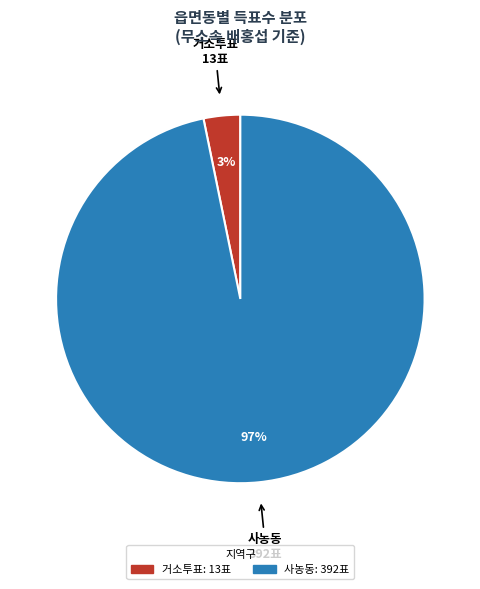

Between 거소투표 and 사농동, which is larger?

사농동